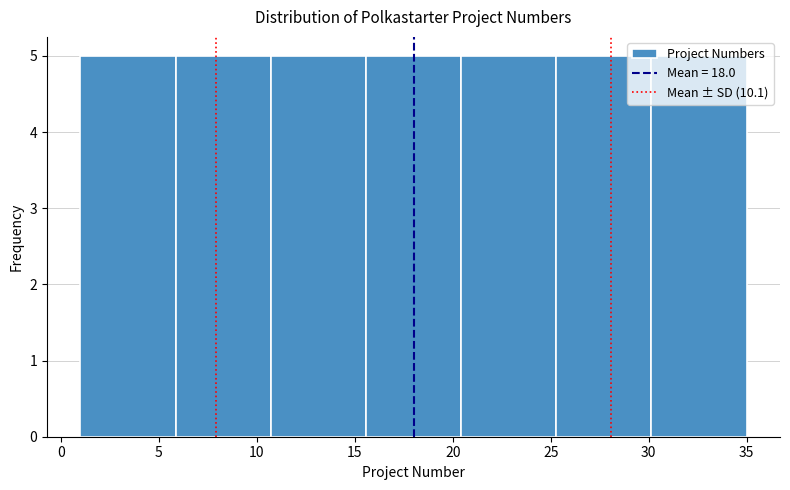

Reading left to right, list every bar in this chart as the range it spans on the x-axis followed by its height. Neither the bar edges nor the heights are printed on the chart, so give them approximately, as read against the axes.

1.0 to 6.0: 5
6.0 to 10.5: 5
10.5 to 15.5: 5
15.5 to 20.5: 5
20.5 to 25.5: 5
25.5 to 30.0: 5
30.0 to 35.0: 5